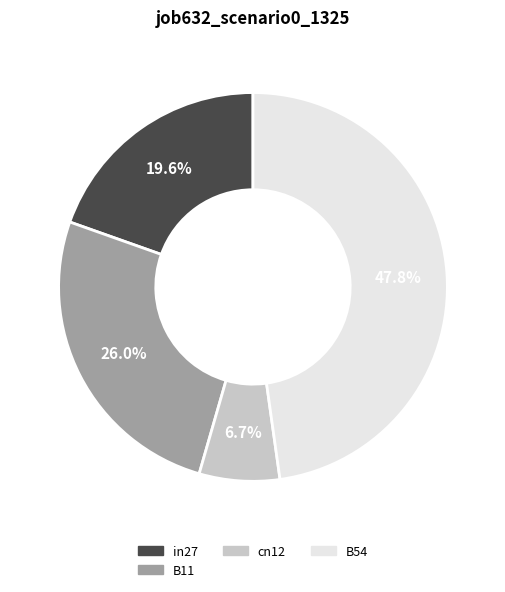

Is there any slice that represents more than half of the pie?

No